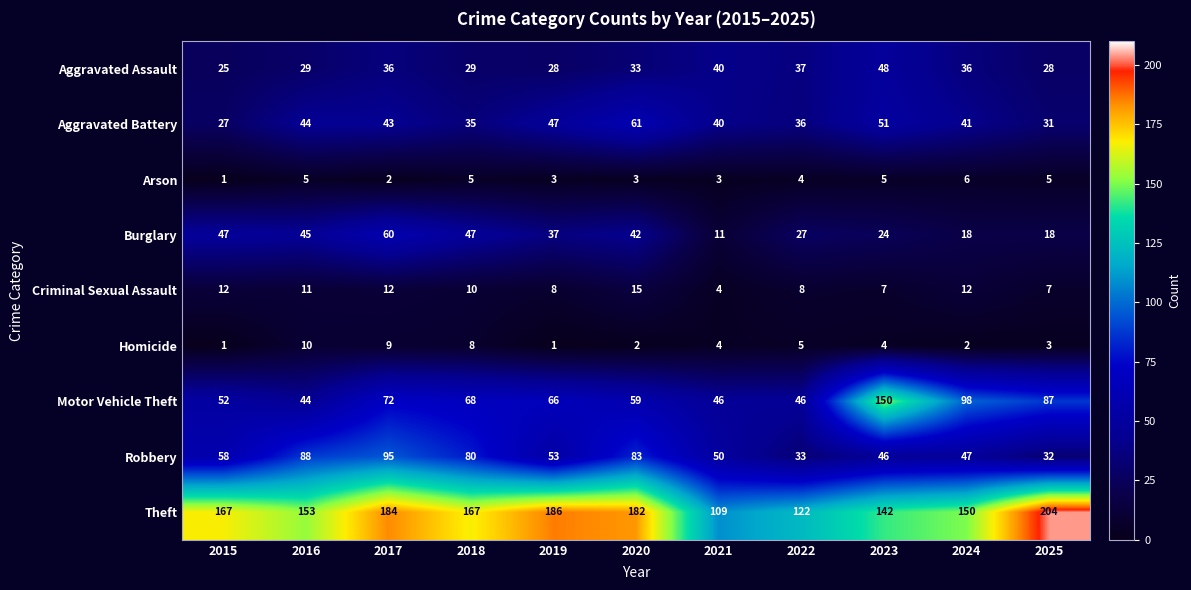

Count the number of data series in this chart.

9